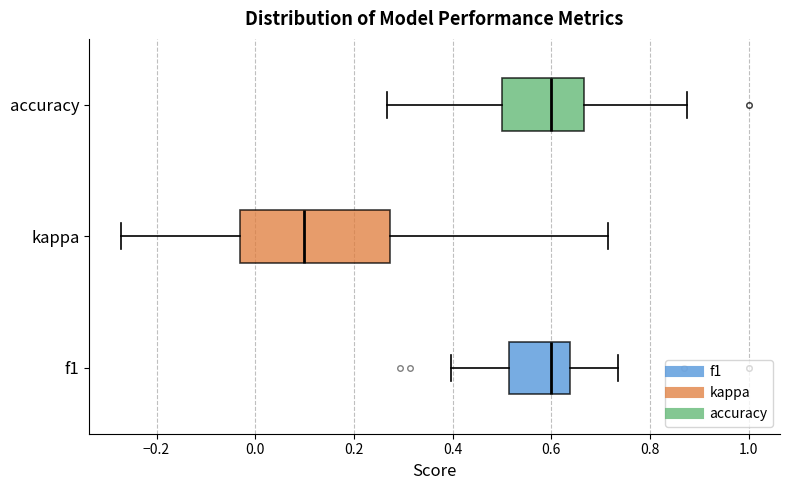

Which box's median line is the furthest to the left?

kappa